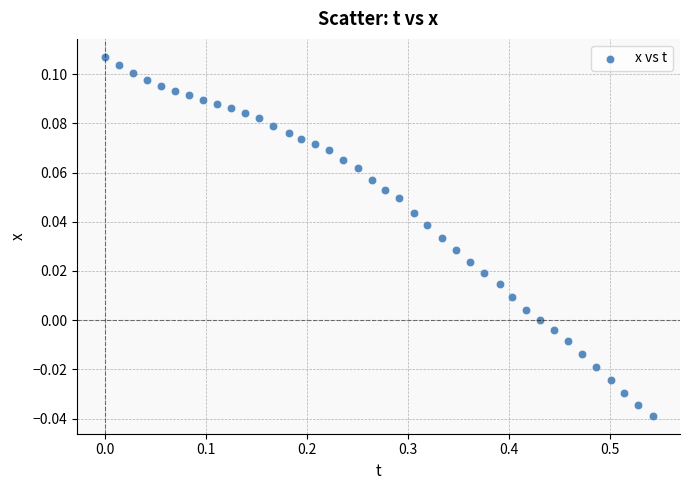

What is the range of X values (max minus min)?

0.5